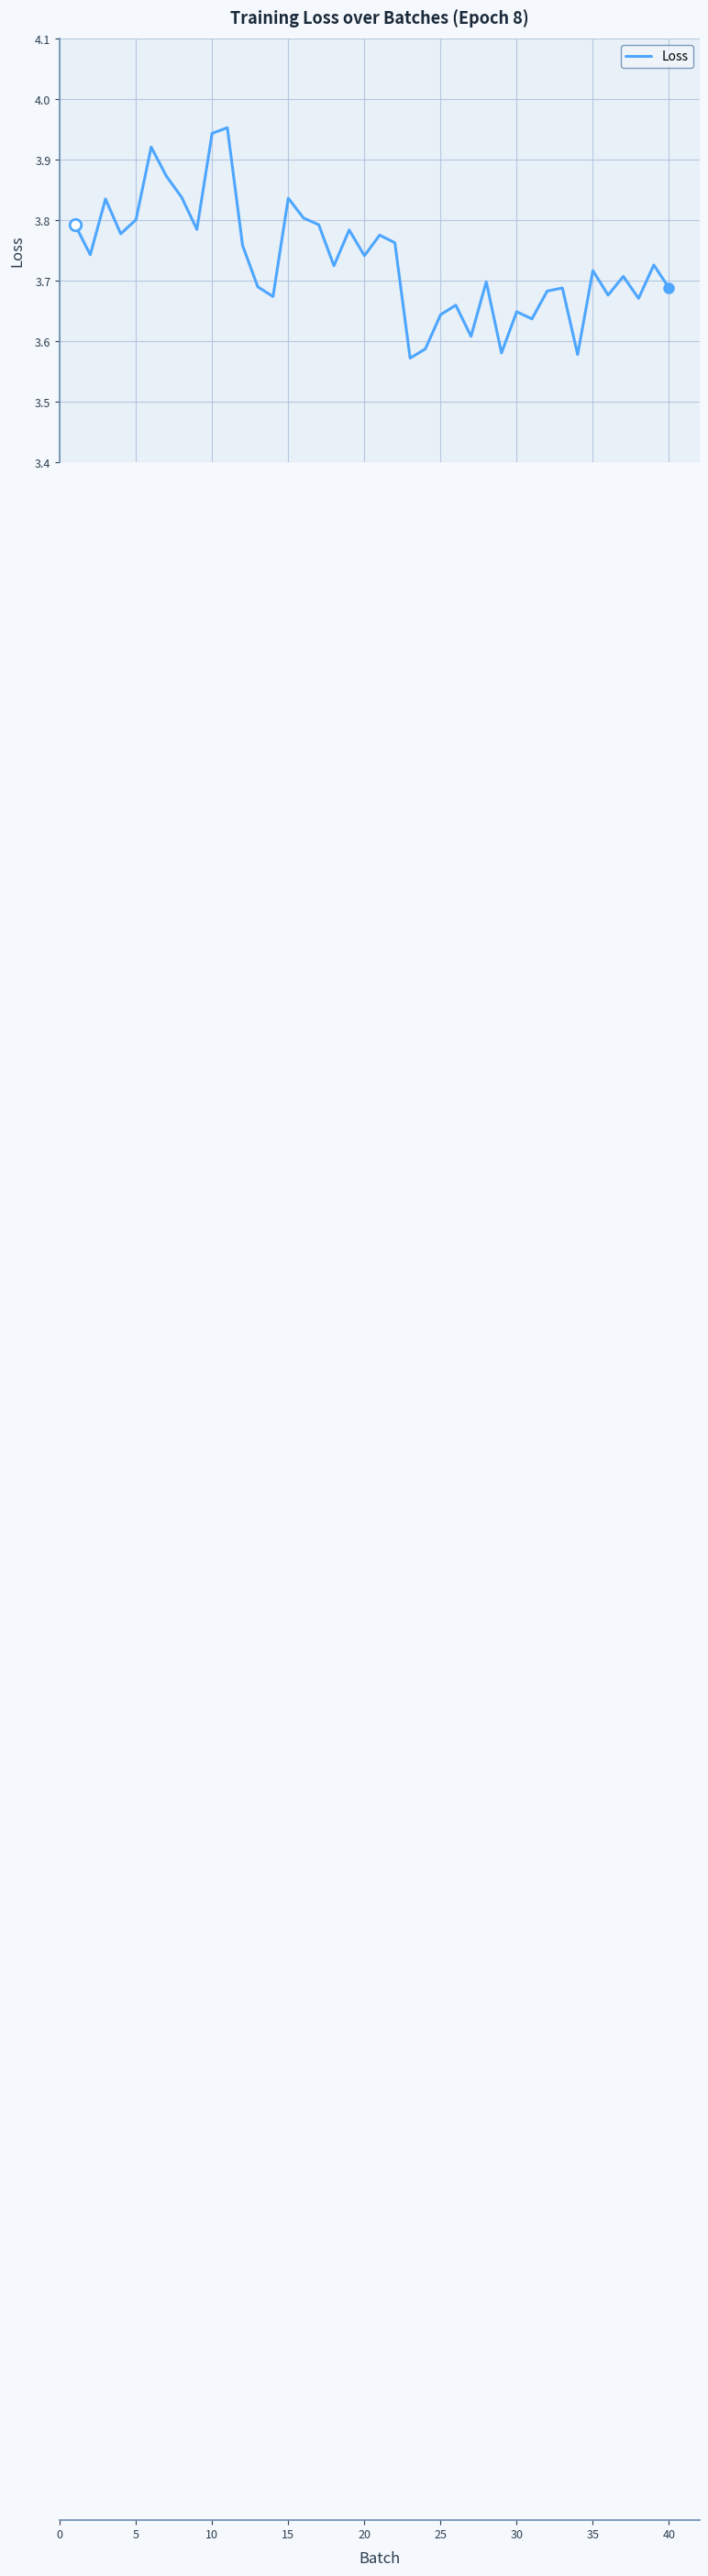

What is the difference between the maximum and minimum values?

0.4